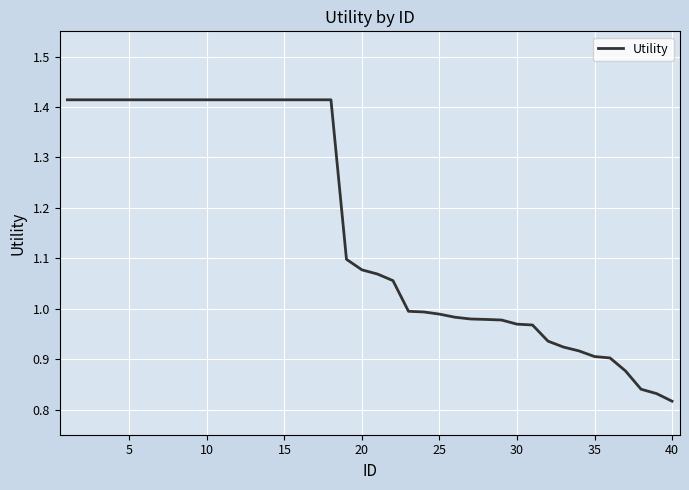

How many values are below 1?

18